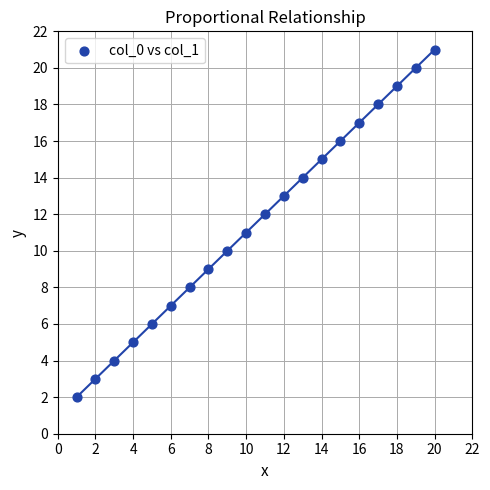

What is the range of X values (max minus min)?

19